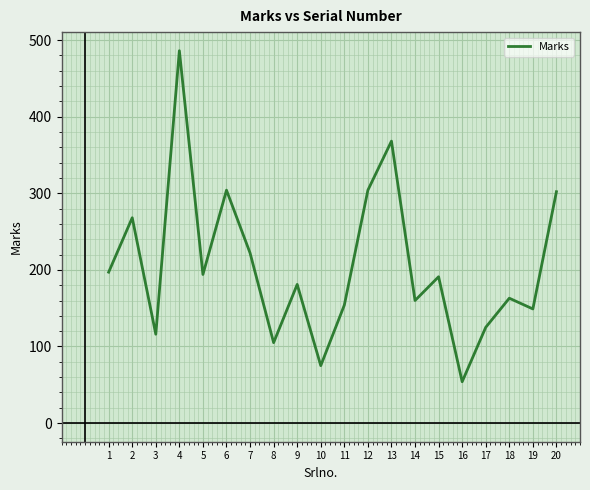

What is the difference between the maximum and minimum values?

432